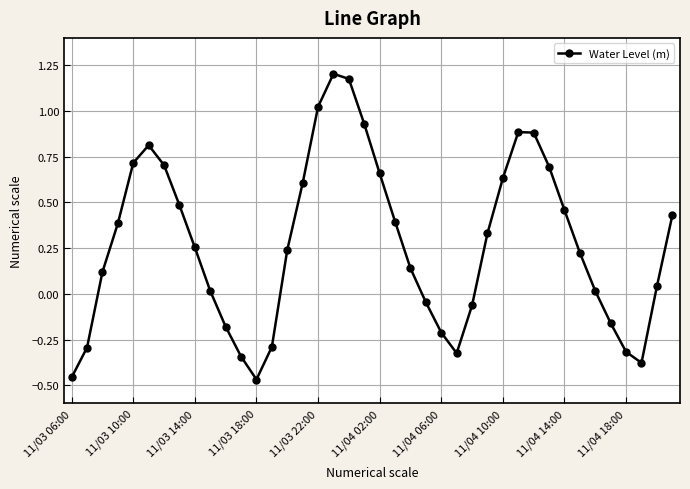

How many interior local valleys (lower than both neighbors) does the data have?

3